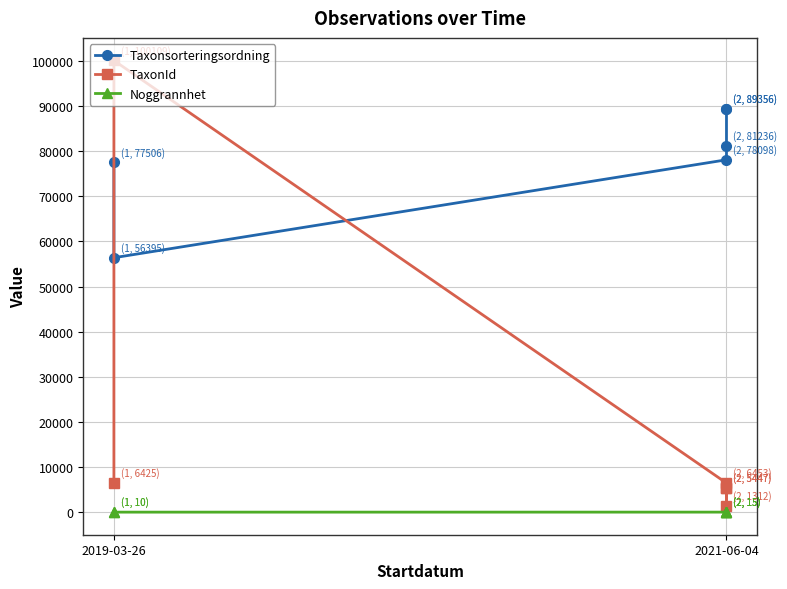

True or false: Taxonsorteringsordning and TaxonId cross at least once.

True